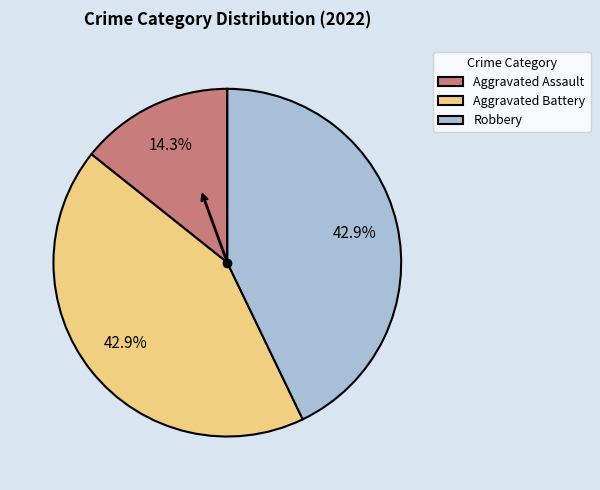

To the nearest percent, what is the difference between the largest and smallest slice percentages?

29%